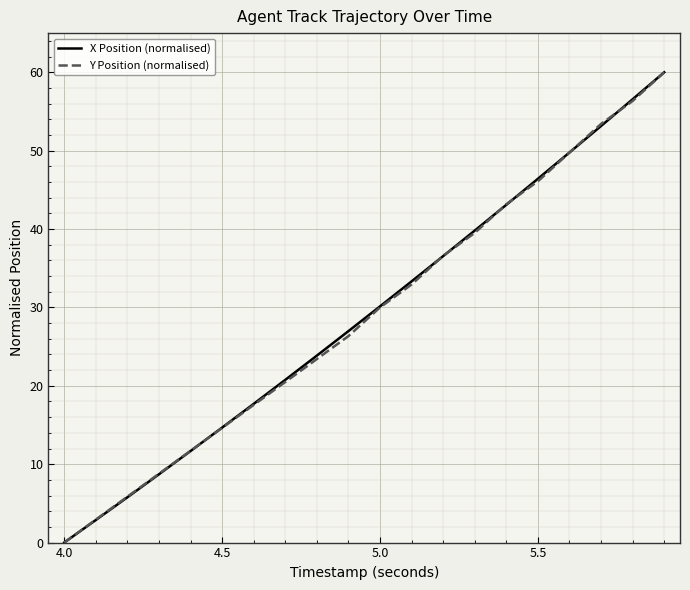

What is the highest value of the Y Position (normalised) series?

60.0